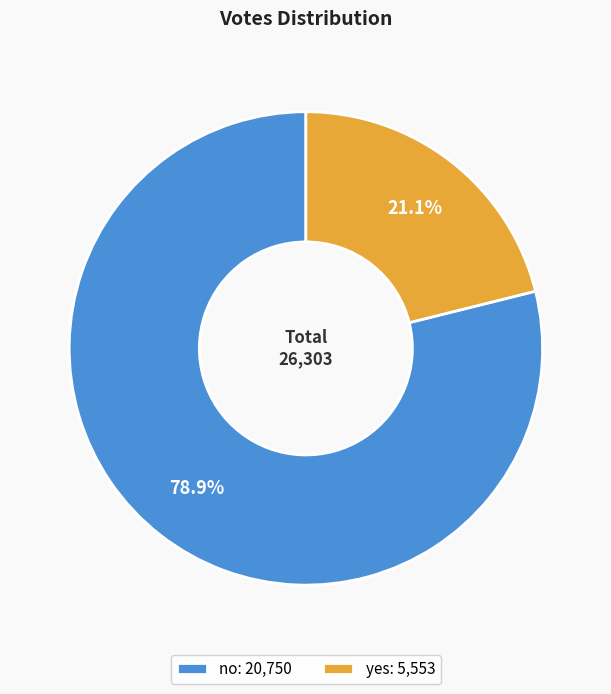

Is there a majority slice in this chart?

Yes